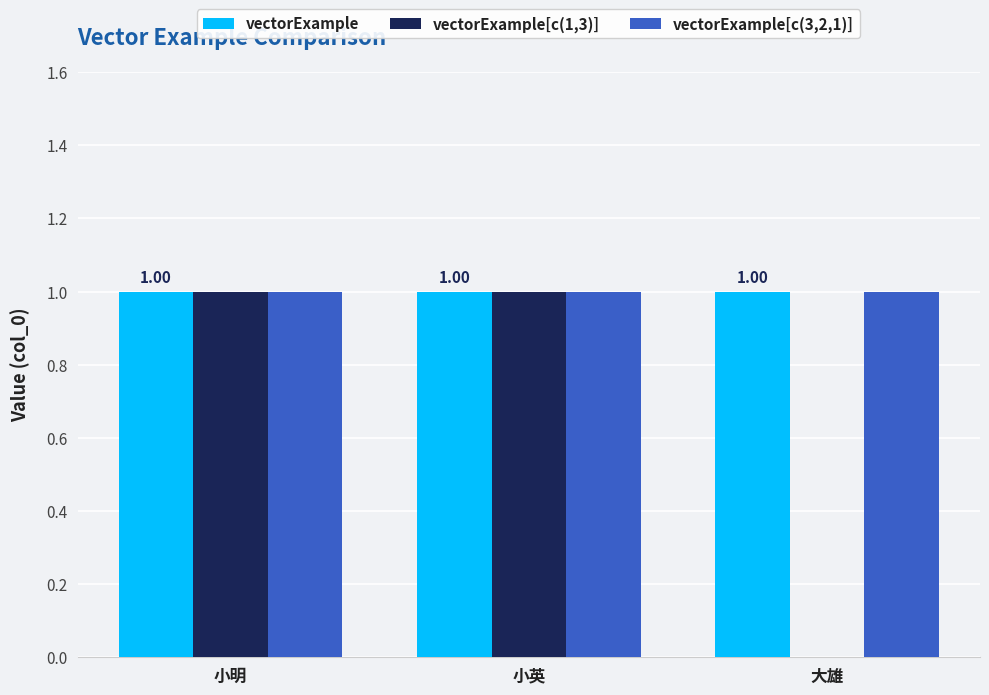

Which series changed the most between 小英 and 大雄?

vectorExample[c(1,3)]